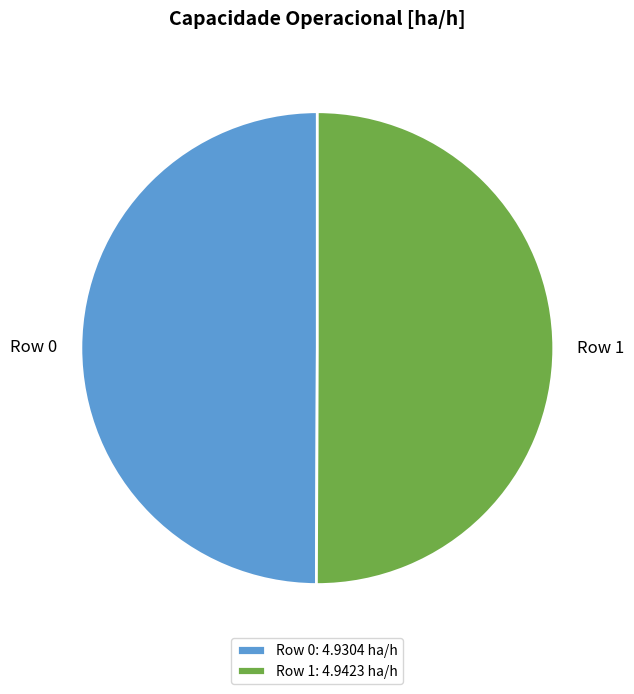

True or false: Row 1 accounts for 50% of the total.

True